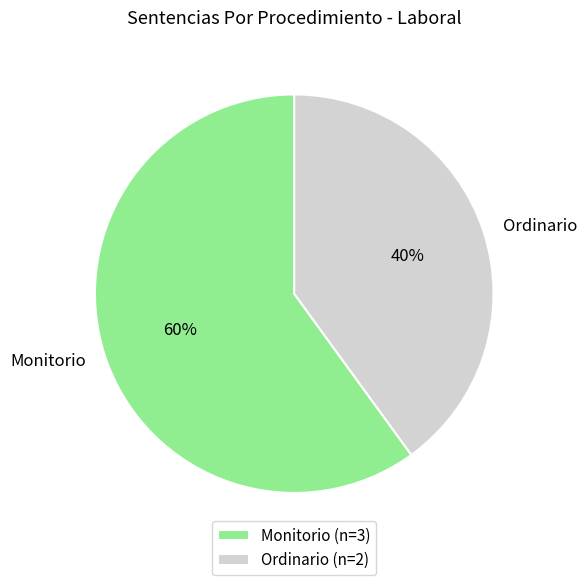

Is it true that Ordinario is 47% of the pie?

False